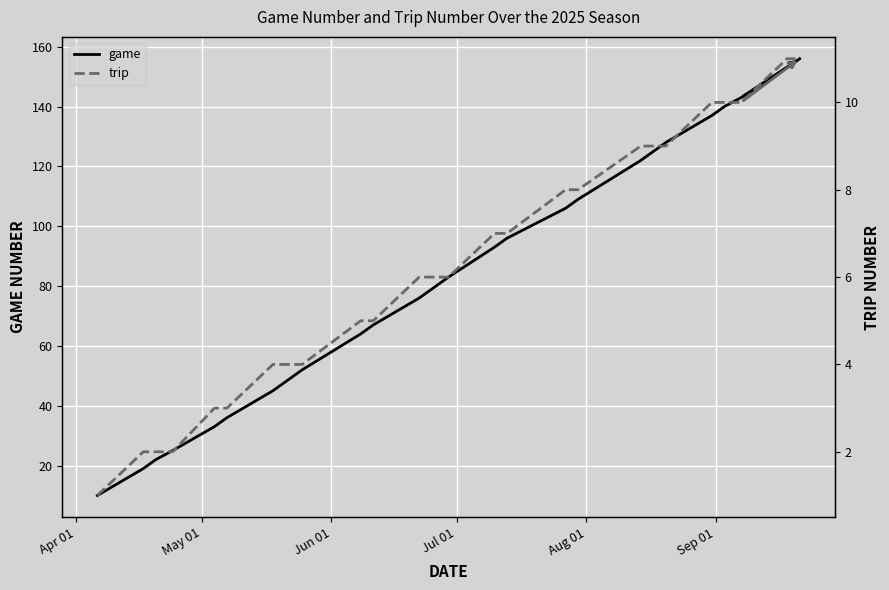

What is the sum of all game values?

2168